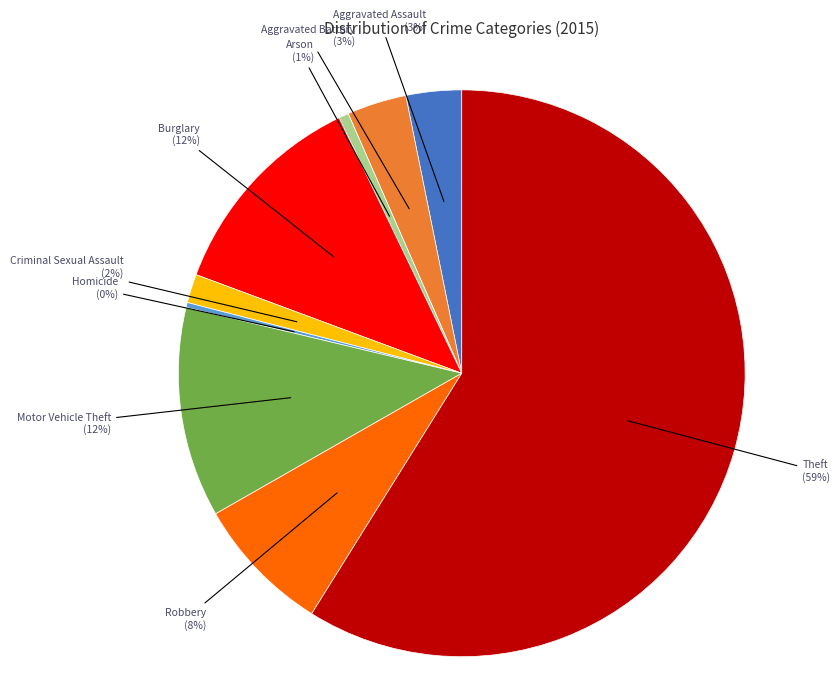

The Criminal Sexual Assault slice represents 2% of the pie. True or false?

True